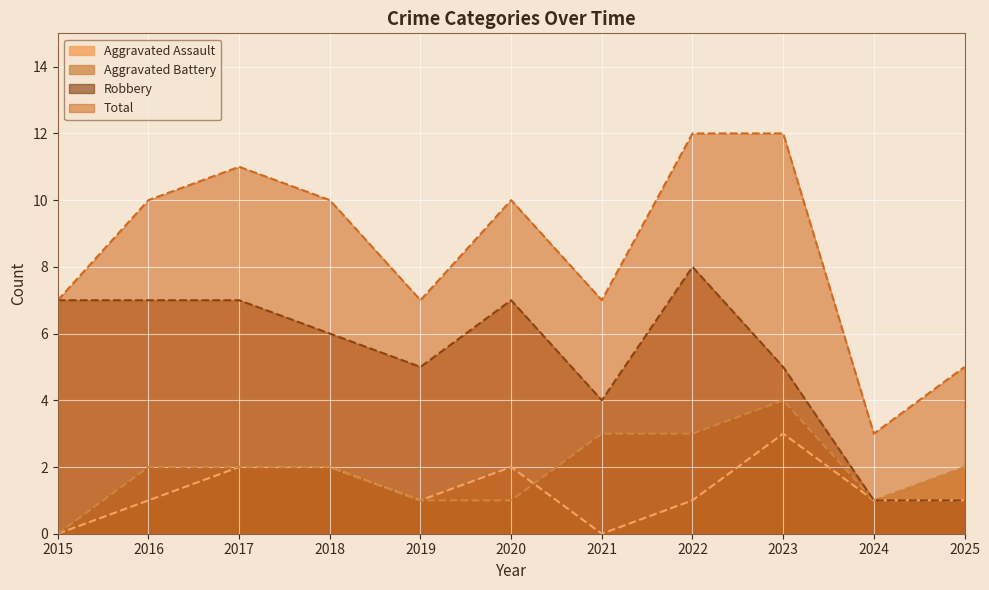

How many lines are shown in the chart?

4